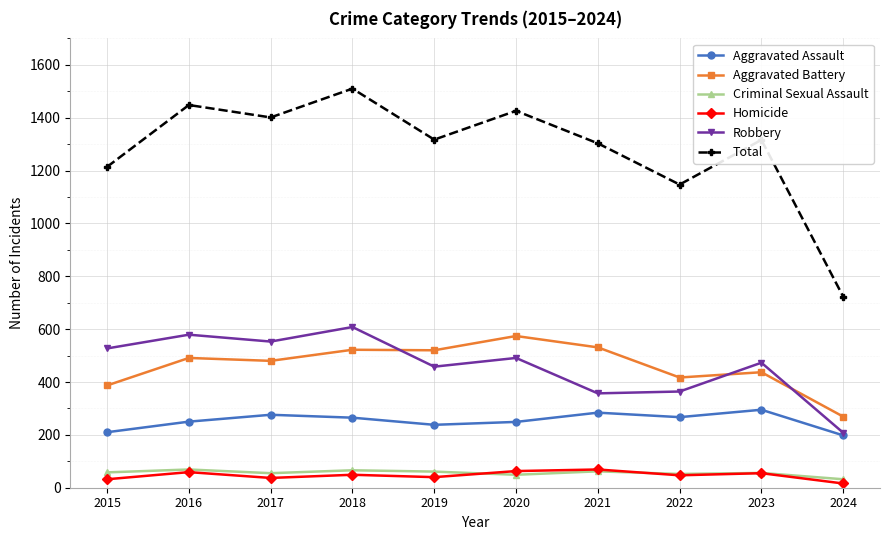

Is the value of Criminal Sexual Assault at 2019 greater than the value of Aggravated Battery at 2021?

No